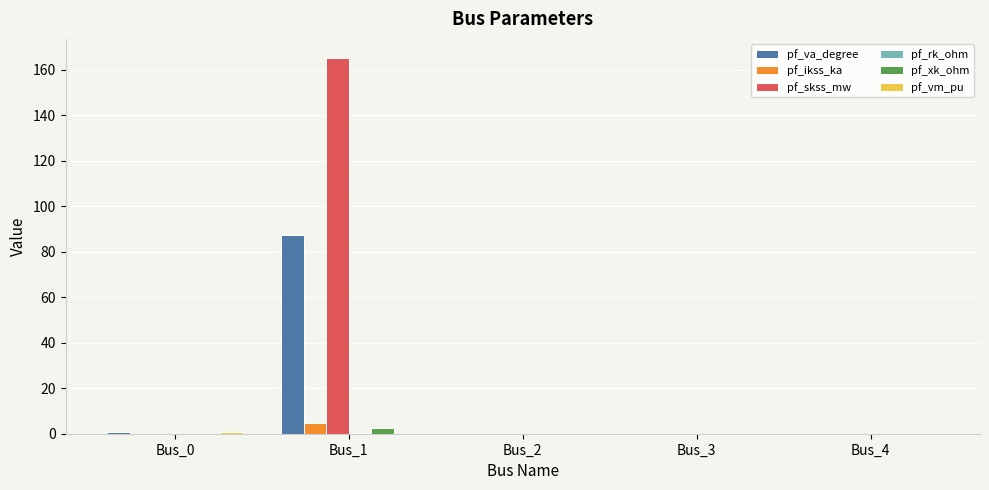

Does the chart contain stacked bars?

No